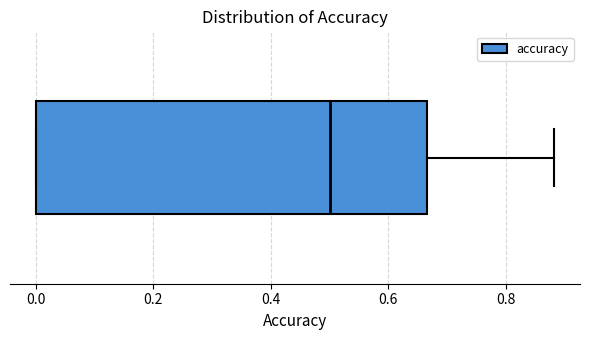

Transcribe this box plot: give where the median line is, the range the box spans, and where the two whiskers end, as read against the x-axis. The values are not printed on the chart, so give them approximately, as read against the axis.

median 0.50, box 0.00 to 0.66, whiskers 0.00 to 0.88